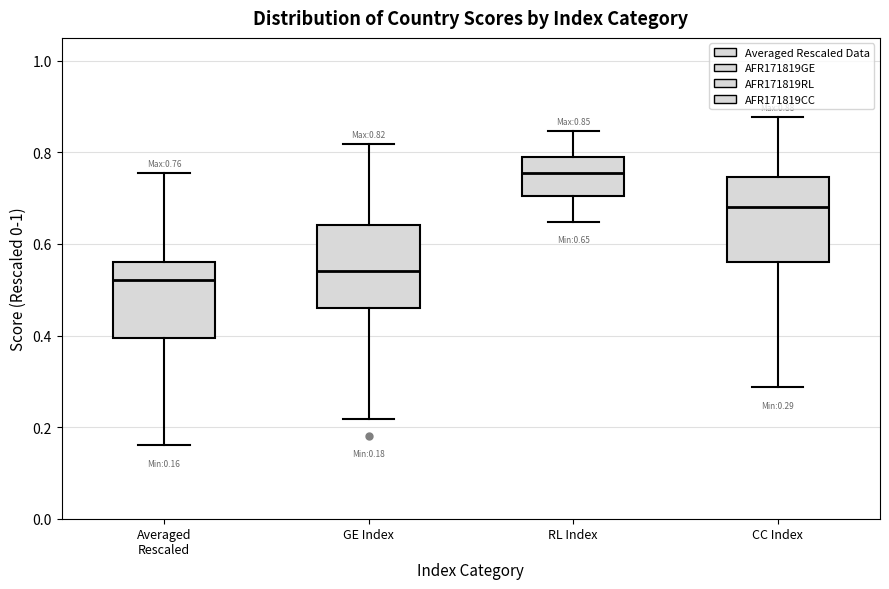

Which box's median line is the highest?

RL Index